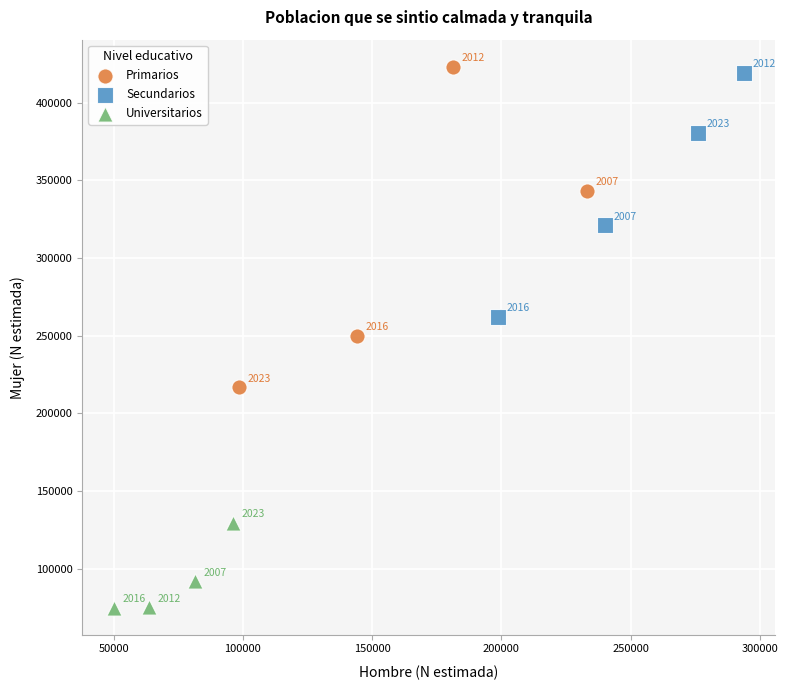

What are all the series names shown in the legend?

Primarios, Secundarios, Universitarios